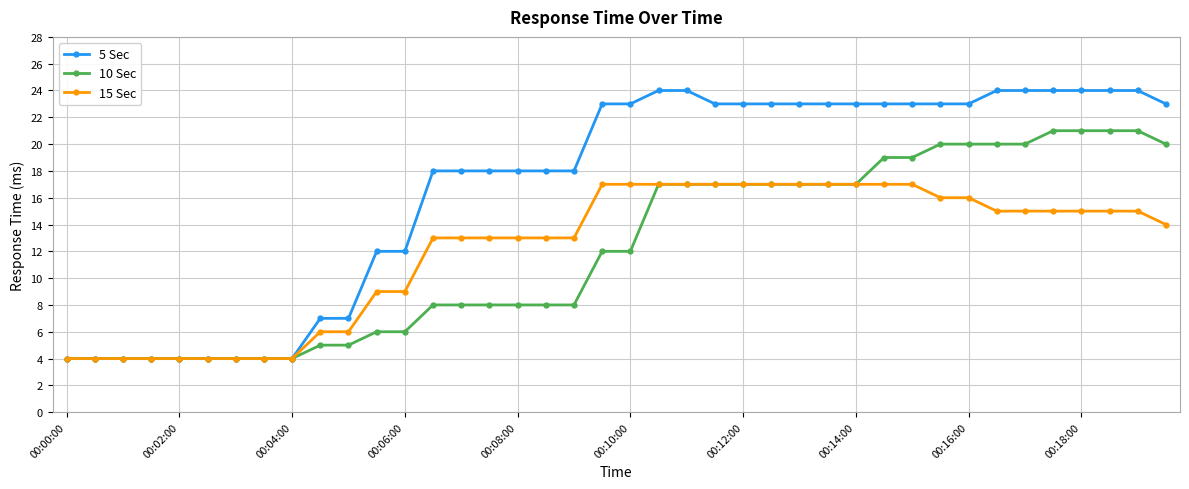

Rank the series by their maximum value, from lowest to highest.

15 Sec, 10 Sec, 5 Sec